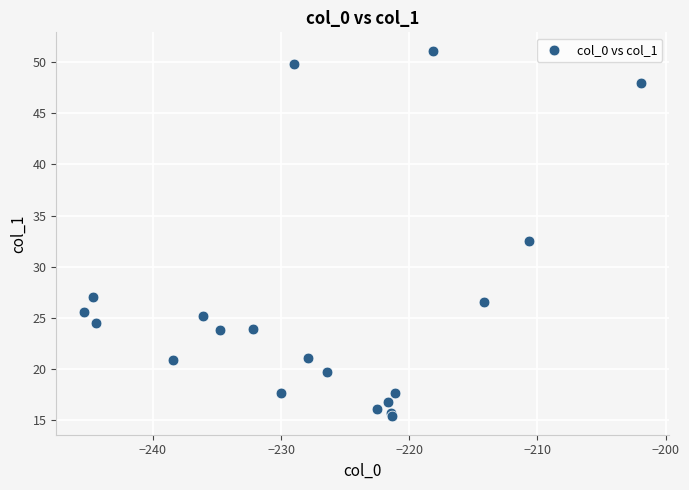

What Y value in the scatter plot is closest to 33?

32.5